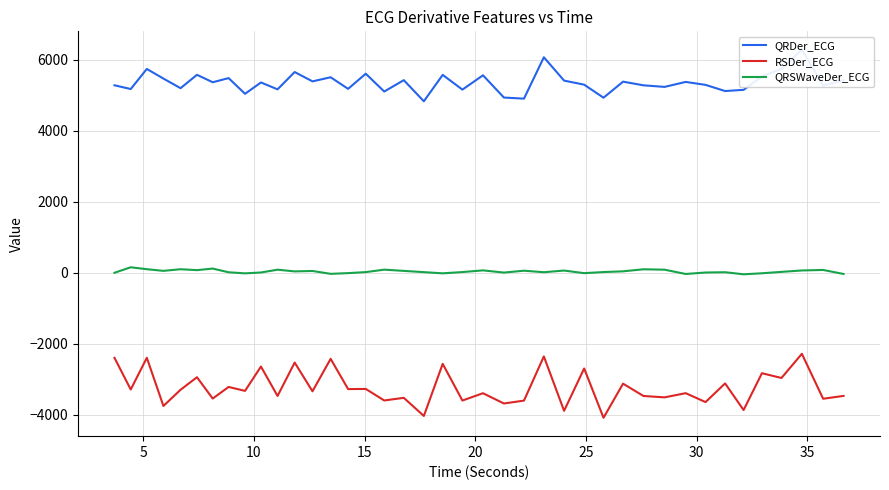

What is the difference between the maximum and minimum values in the QRSWaveDer_ECG series?

197.3